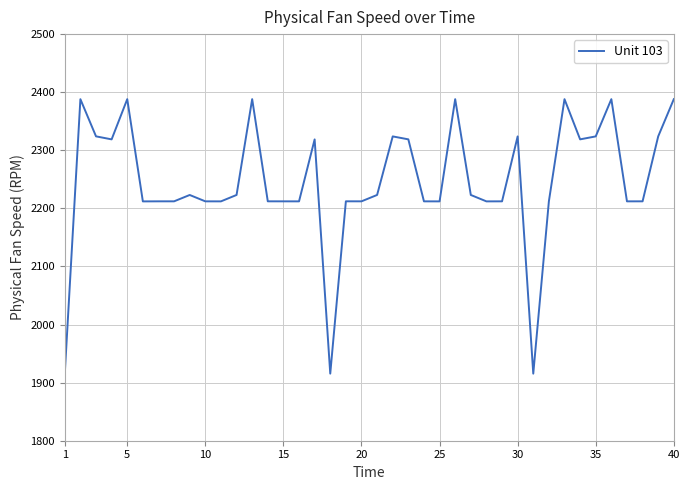

What is the smallest value displayed?

1915.5